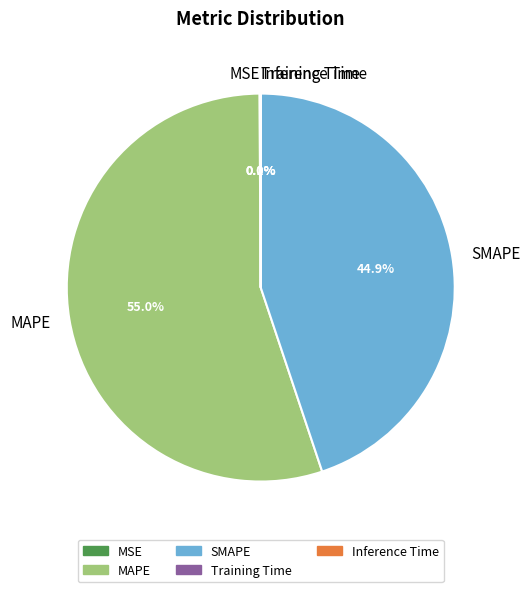

What percentage is NOT represented by SMAPE?

55.1%